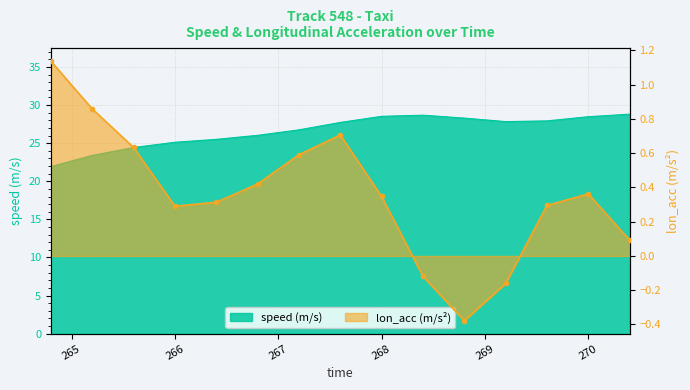

True or false: lon_acc has a value of 0.5 at 268.0.

False